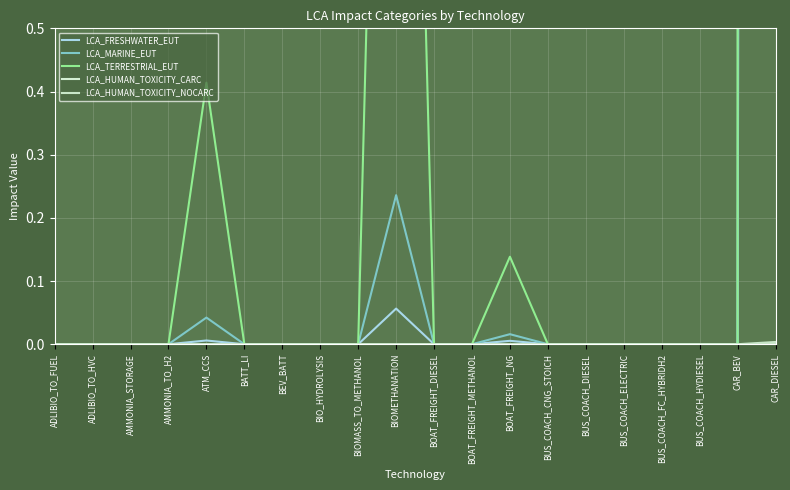

True or false: LCA_FRESHWATER_EUT and LCA_HUMAN_TOXICITY_CARC intersect in this chart.

False